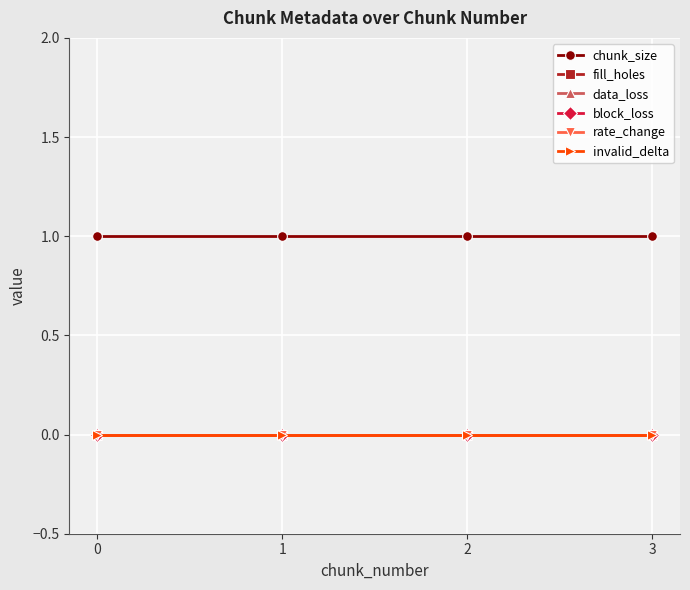

Between 0 and 3, which series saw the biggest shift?

chunk_size